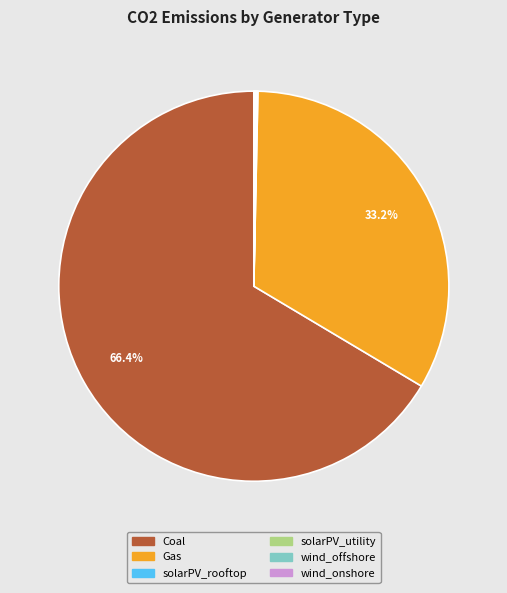

Which slice is the largest?

Coal